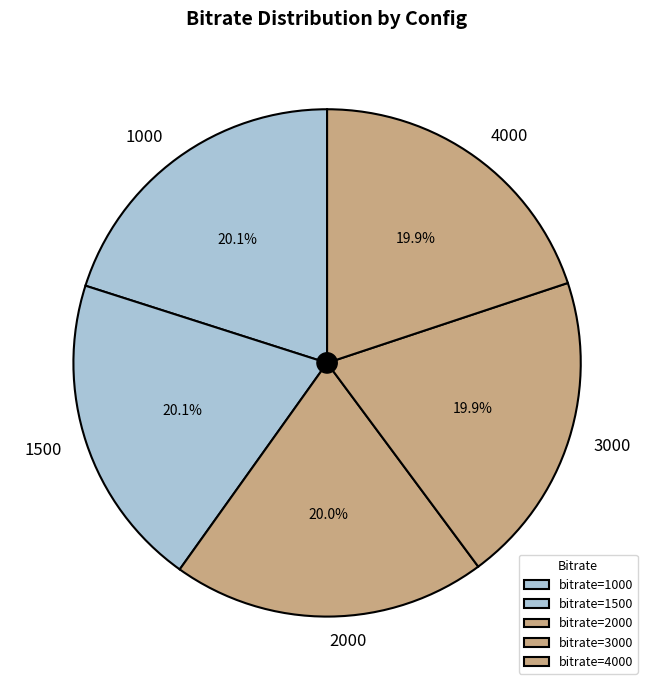

What percentage do 1000 and 3000 together represent?

40.0%